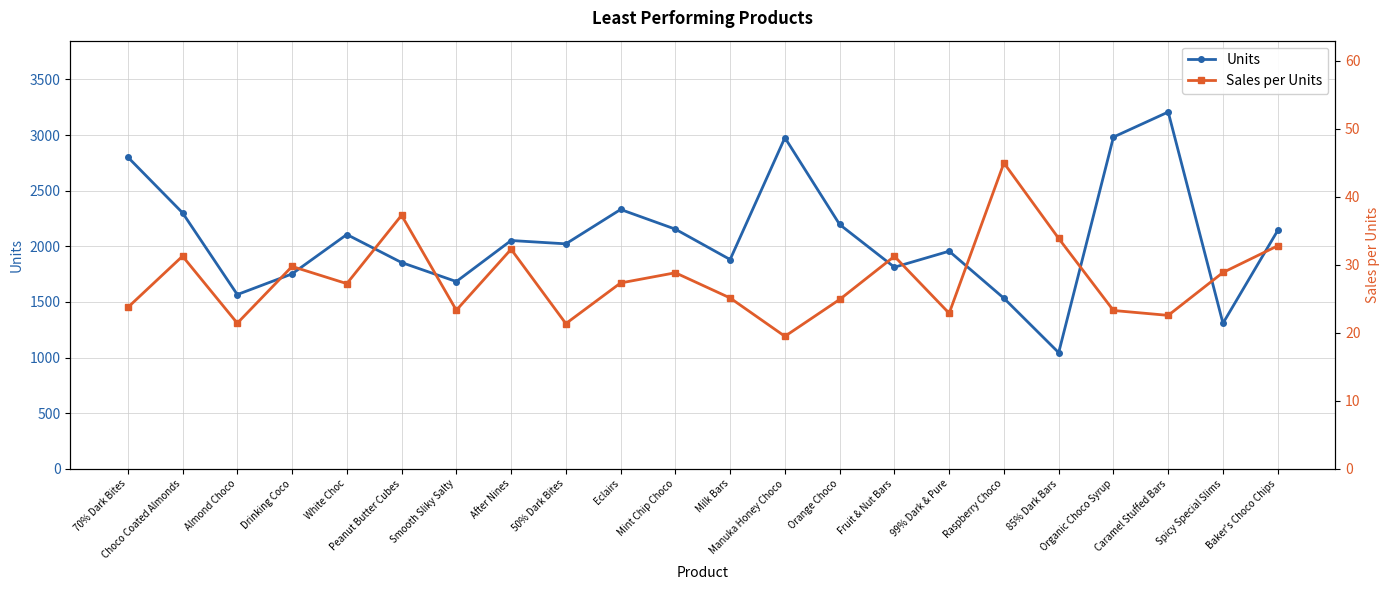

What are all the series names shown in the legend?

Units, Sales per Units